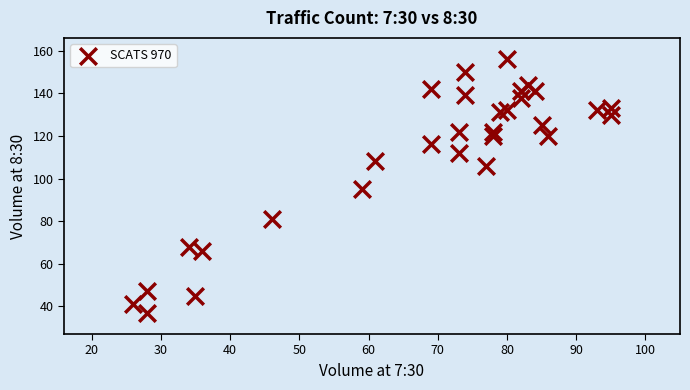

What is the range of X values (max minus min)?

69